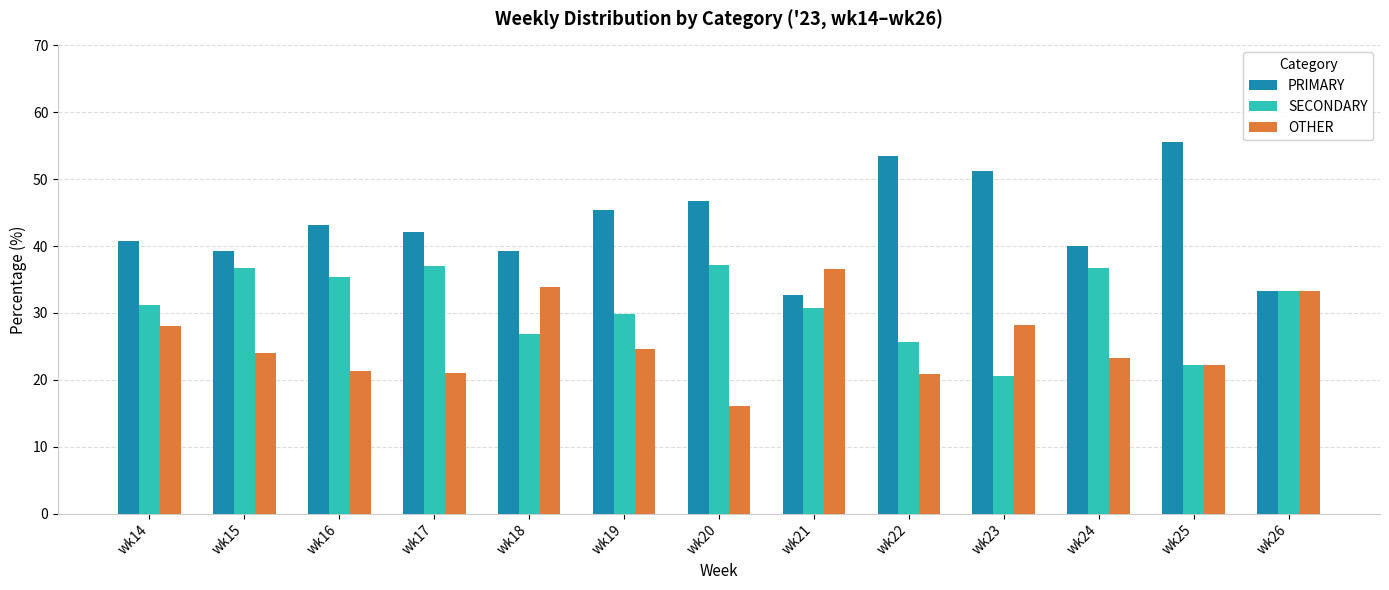

What is the sum of the PRIMARY values at wk21 and wk23?

84.0